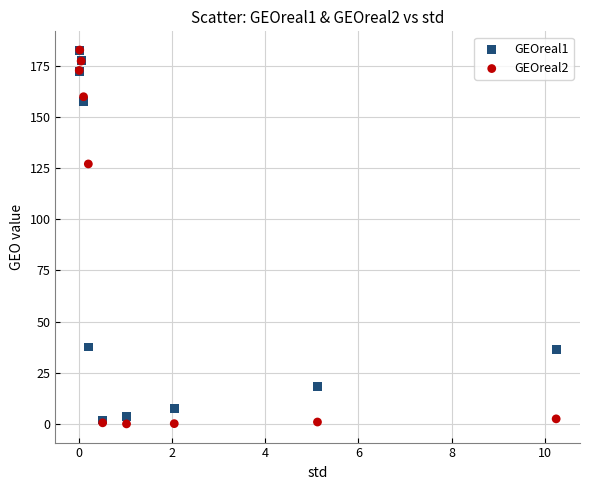

What are all the series names shown in the legend?

GEOreal1, GEOreal2